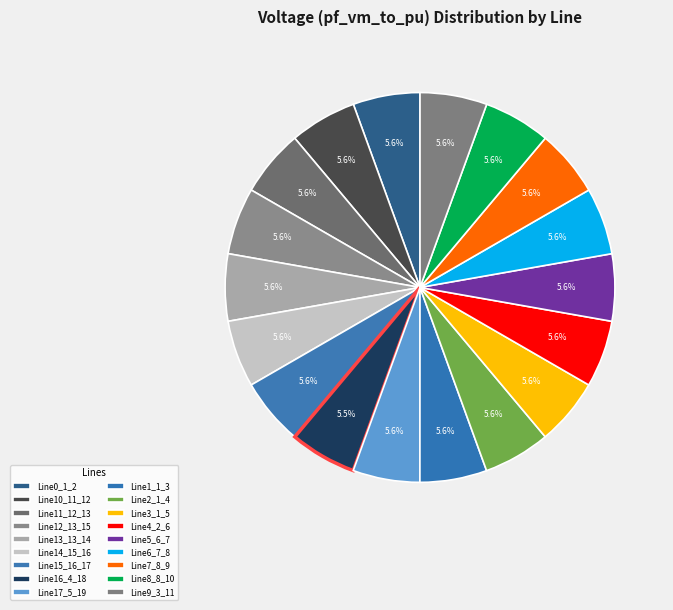

How many slices are in this pie chart?

18